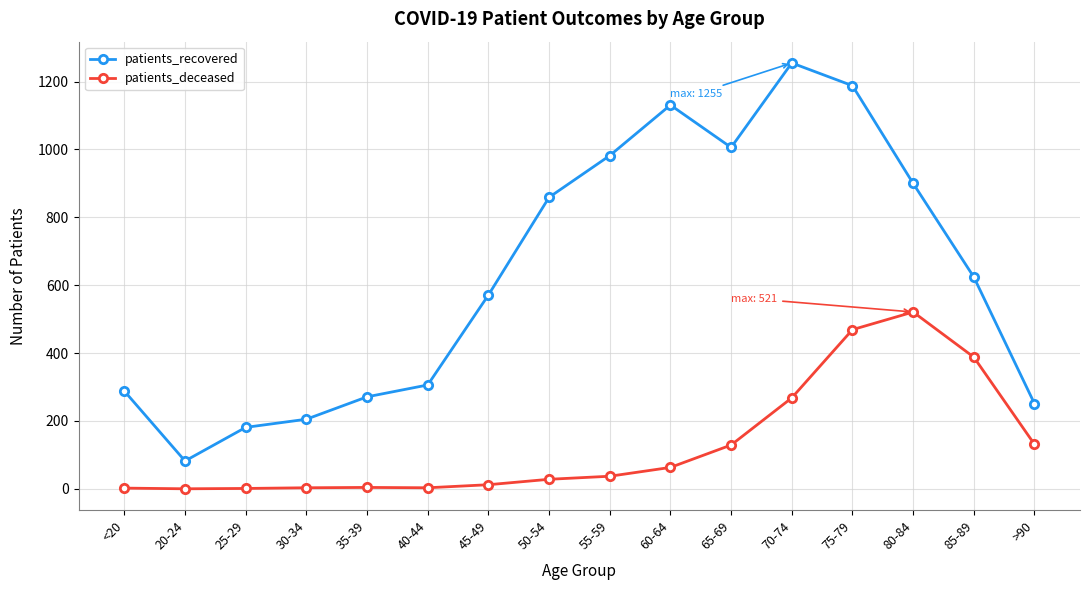

What is the average value of the patients_recovered series?

631